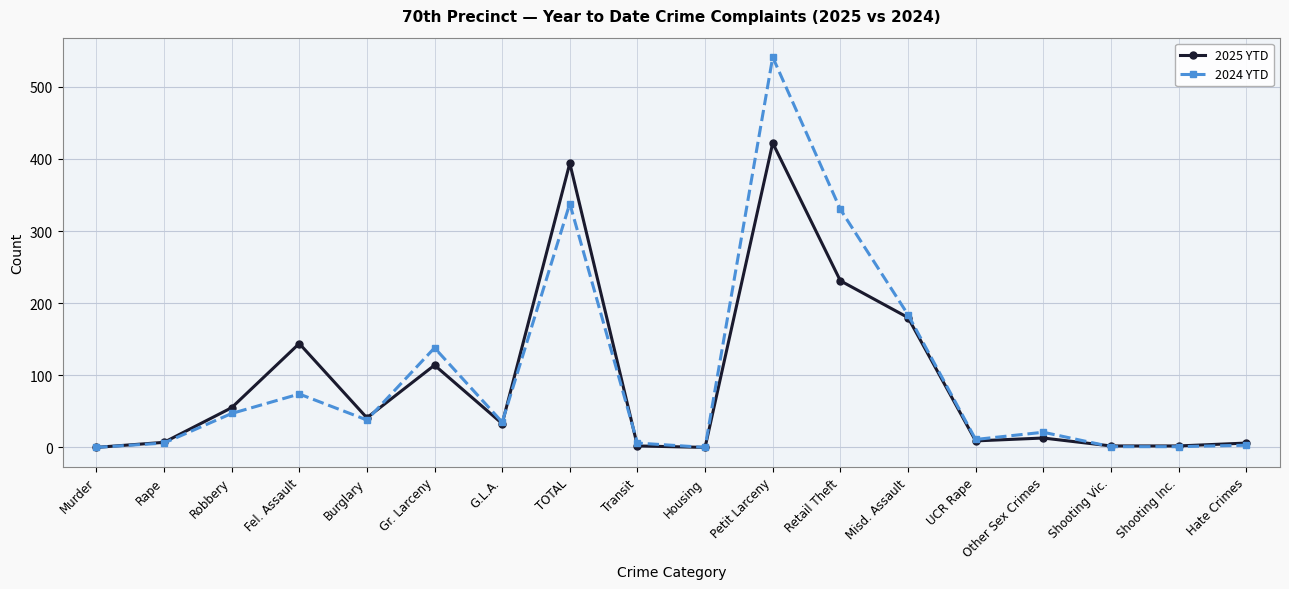

What are all the series names shown in the legend?

2025 YTD, 2024 YTD